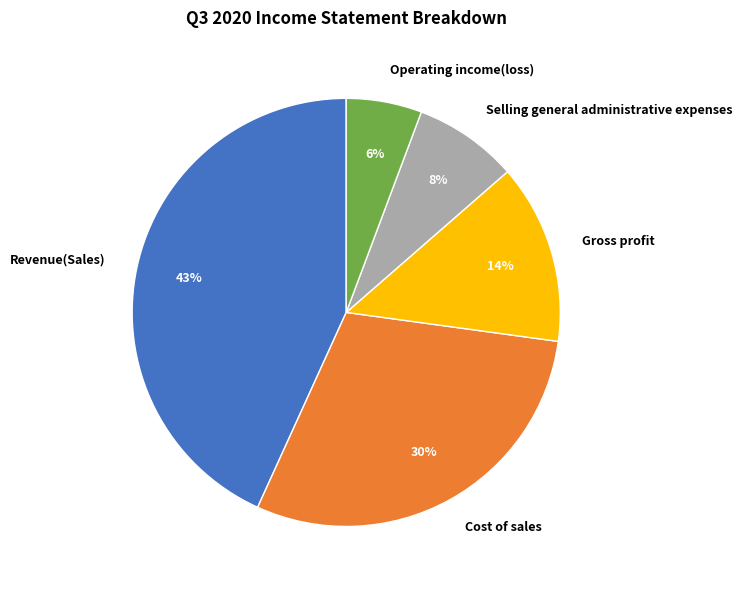

Combined, do Operating income(loss) and Revenue(Sales) account for over 50%?

No